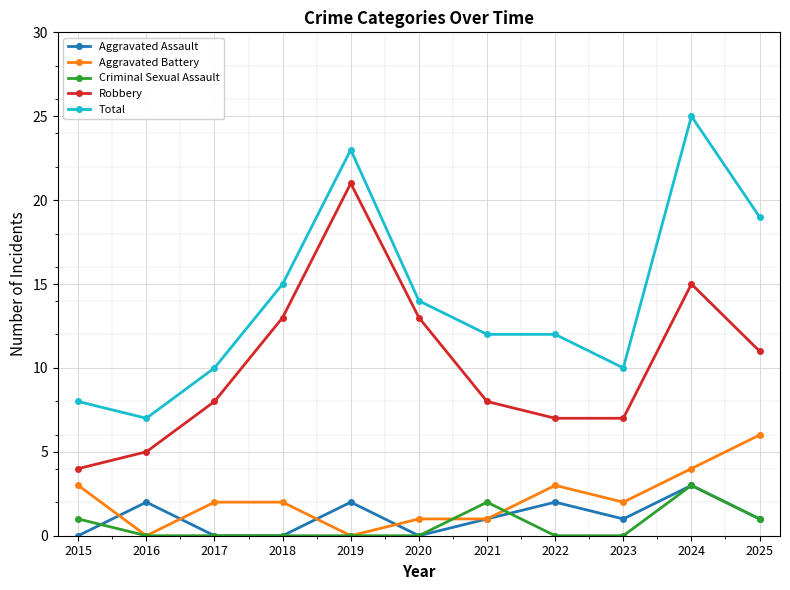

Where do Criminal Sexual Assault and Aggravated Assault first cross each other?

2015 and 2016